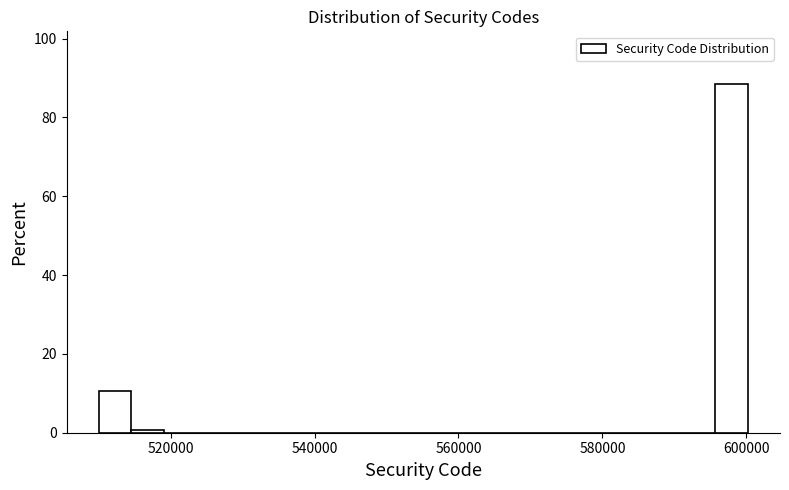

Around what value on the x-axis is the tallest bar? Give the approximate position of its centre, as read against the axis.

598000